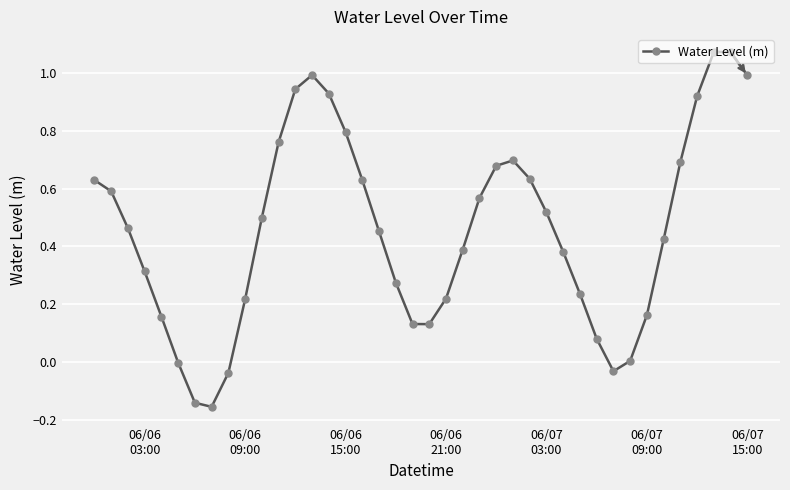

What is the difference between the maximum and minimum values?

1.2